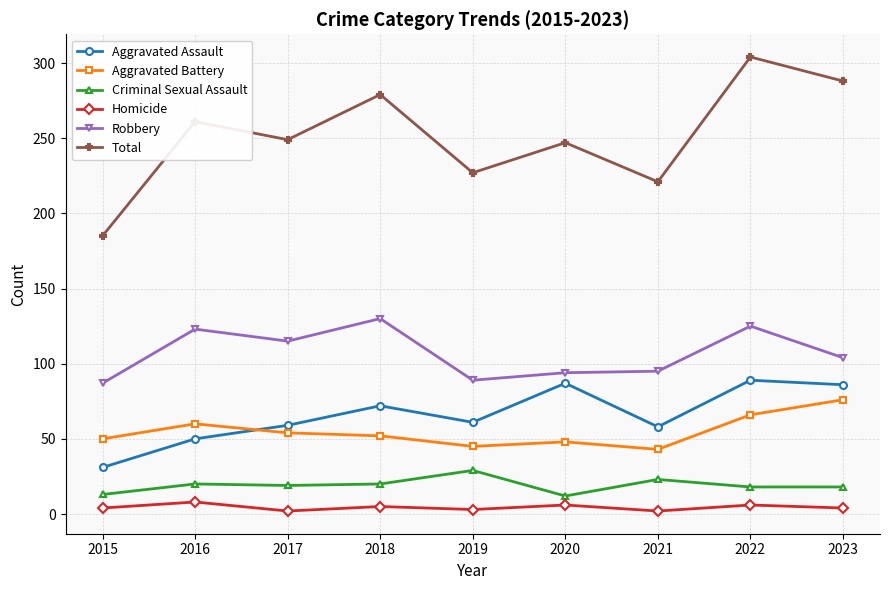

Where is the first local maximum for Total?

2016